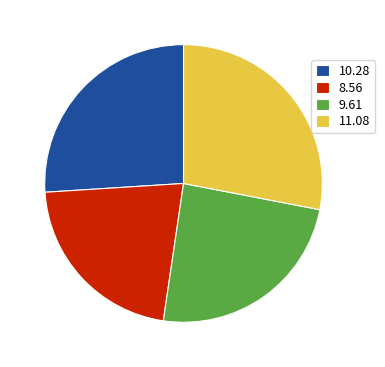

Is 9.61 the majority of the pie?

No